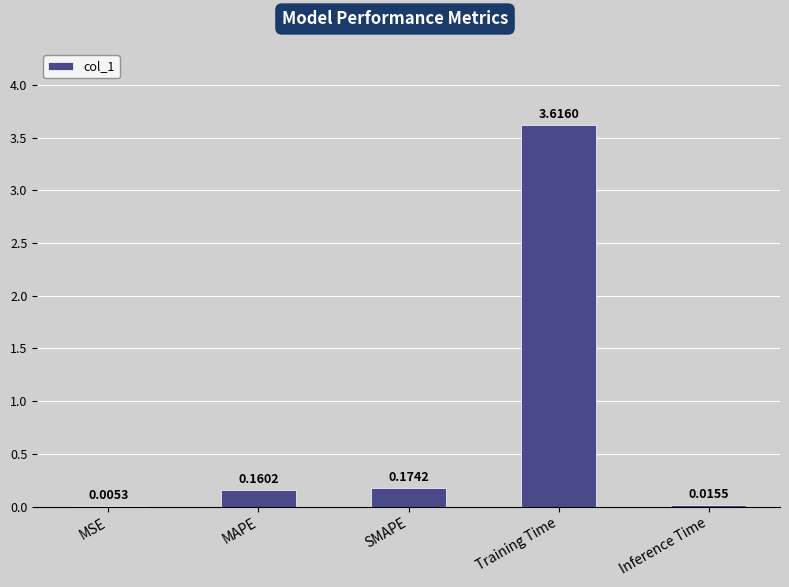

What is the average value?

0.8